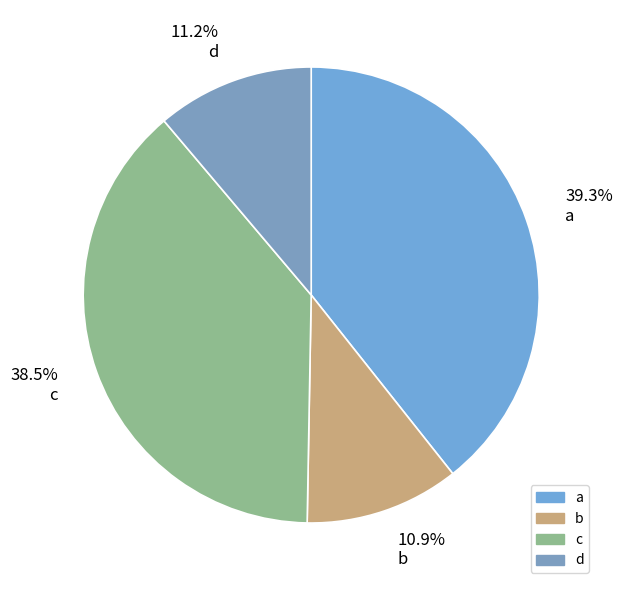

What percentage do d and c together represent?

49.7%